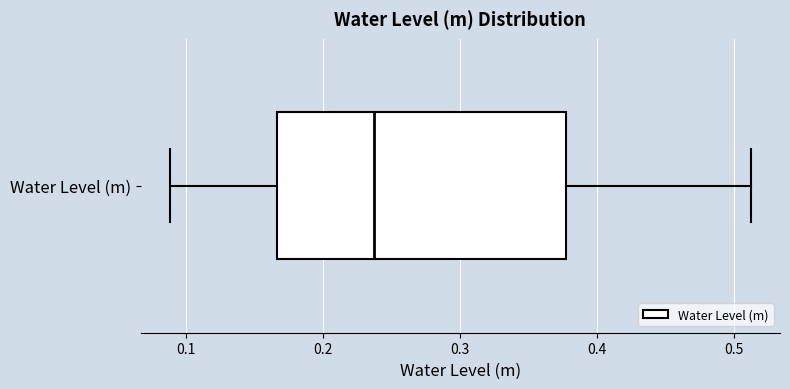

Transcribe this box plot: give where the median line is, the range the box spans, and where the two whiskers end, as read against the x-axis. The values are not printed on the chart, so give them approximately, as read against the axis.

median 0.24, box 0.17 to 0.38, whiskers 0.09 to 0.51